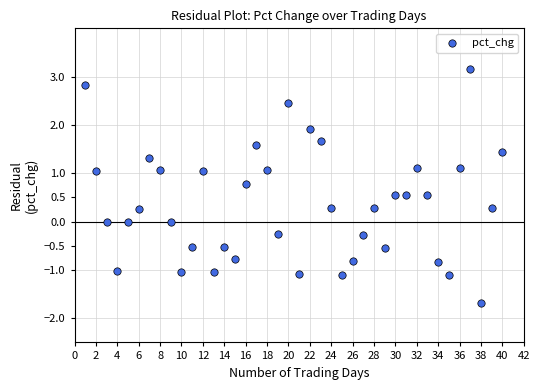

What is the range of X values (max minus min)?

39.0